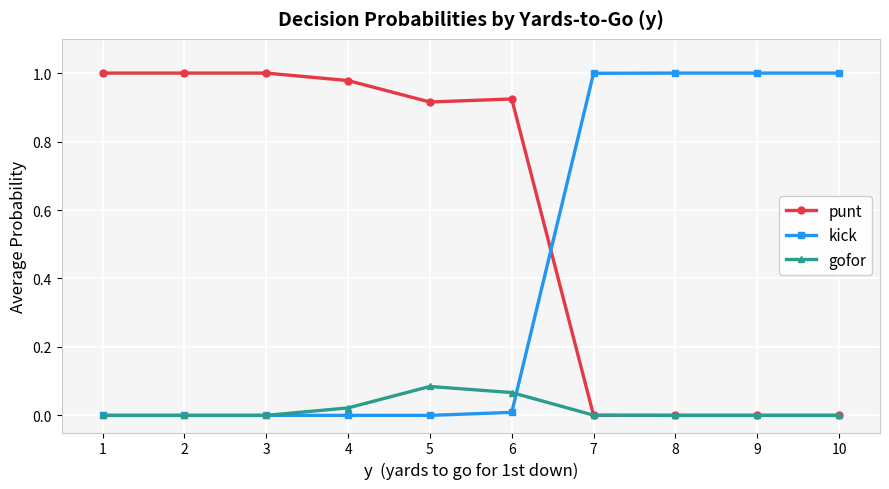

True or false: kick and punt cross at least once.

True